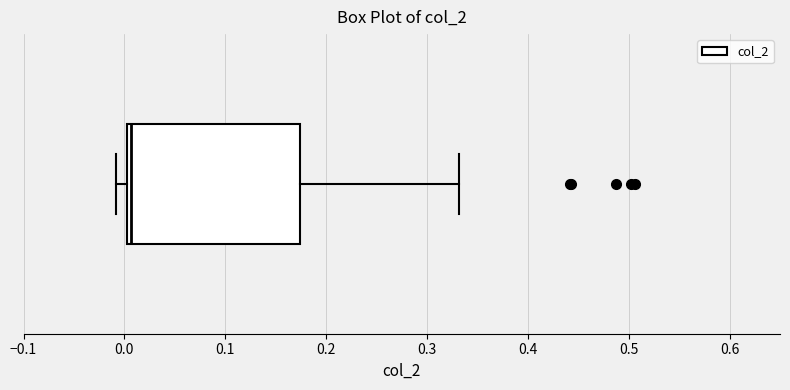

Transcribe this box plot: give where the median line is, the range the box spans, and where the two whiskers end, as read against the x-axis. The values are not printed on the chart, so give them approximately, as read against the axis.

median 0.01, box 0.00 to 0.17, whiskers -0.01 to 0.33